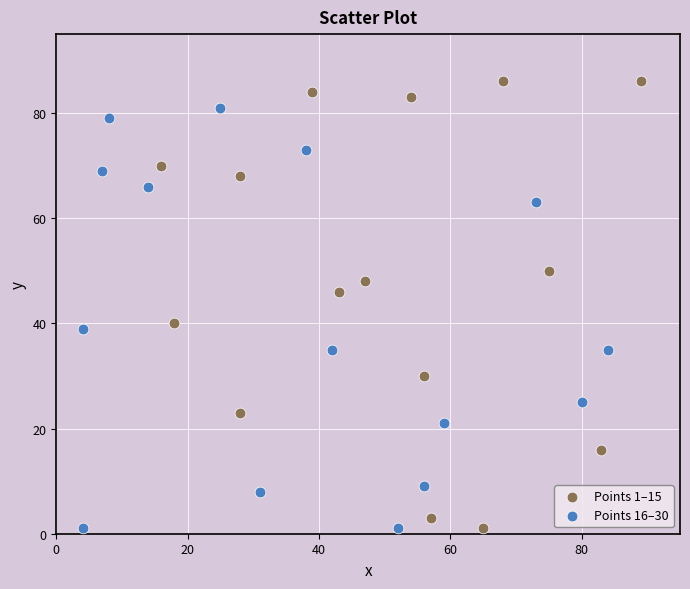

Which series reaches the maximum Y coordinate?

Points 1–15